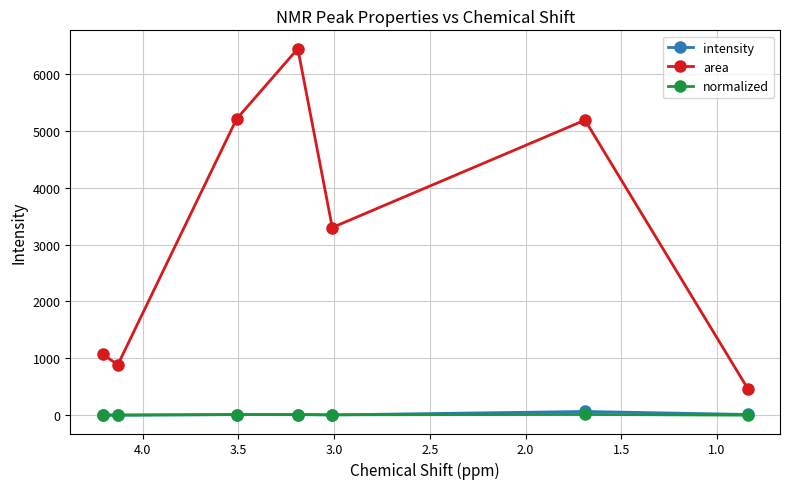

True or false: intensity has a value of 1.5 at 0.5.

False